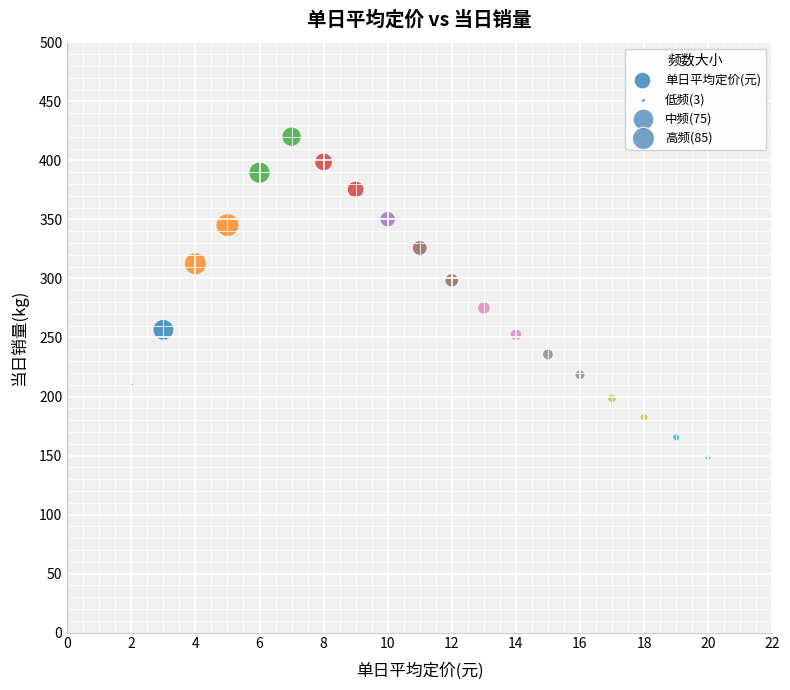

What is the range of X values (max minus min)?

18.0